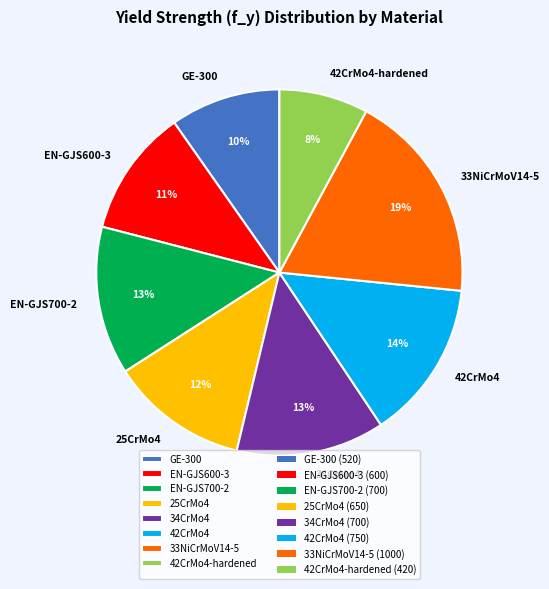

Between 33NiCrMoV14-5 and 42CrMo4-hardened, which is larger?

33NiCrMoV14-5